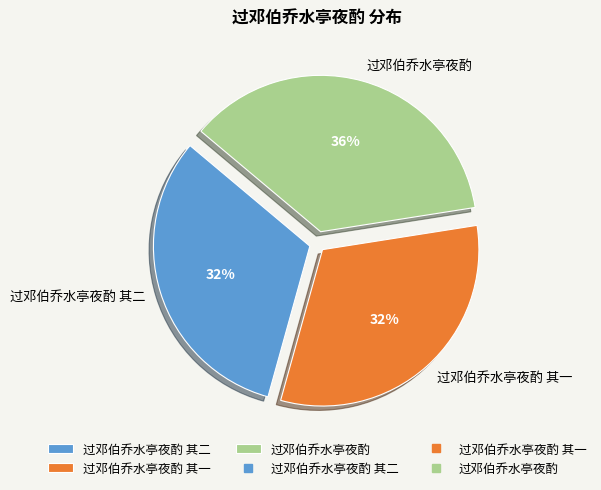

How many slices are in this pie chart?

3